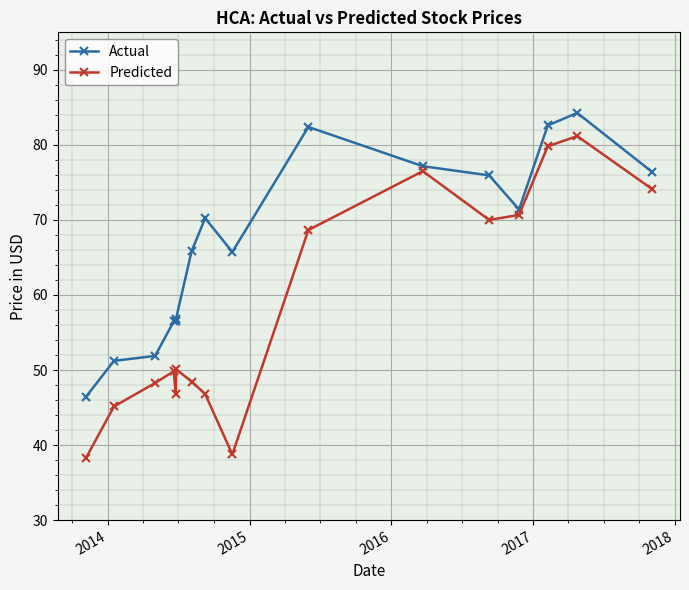

List the series in order of their overall mean, highest first.

Actual, Predicted